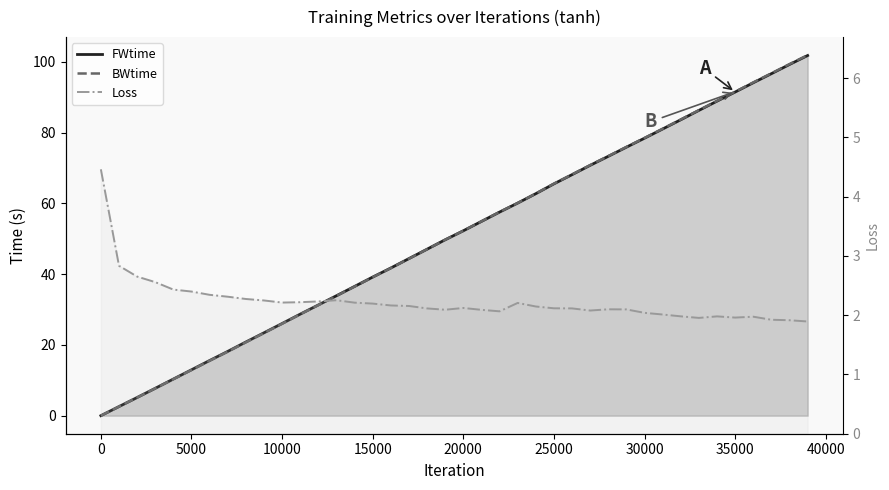

Is it true that BWtime curve equals 119.6 at 27?

False